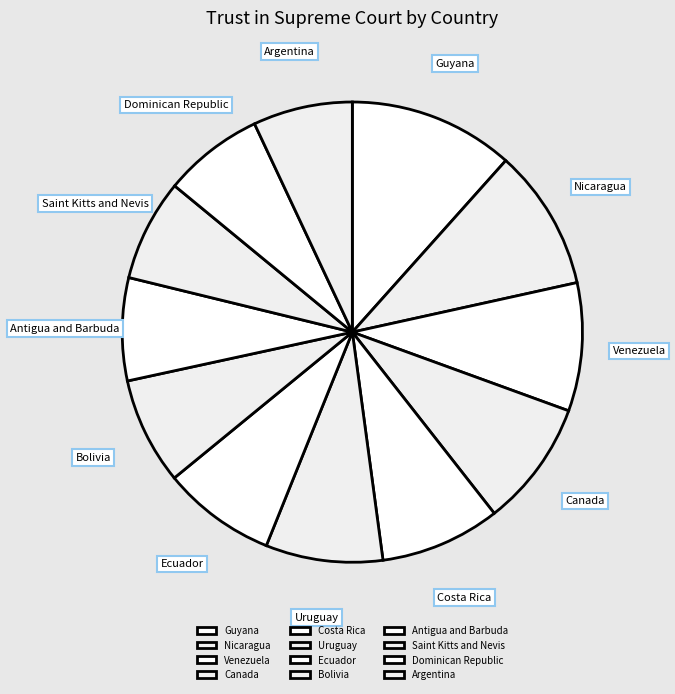

Count the number of slices in the pie.

12